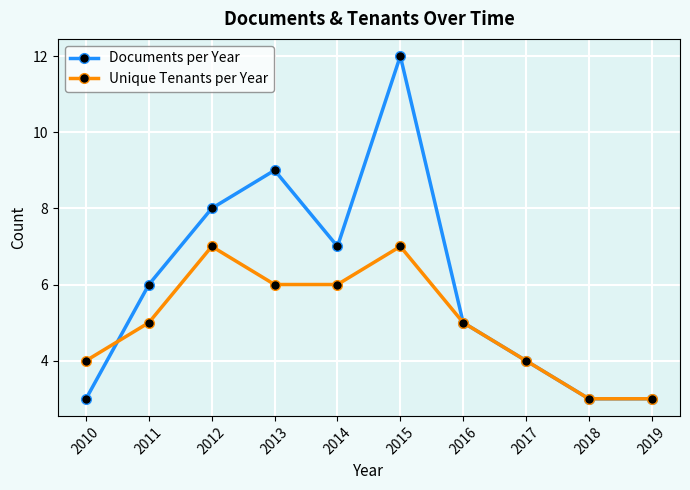

Is it true that Unique Tenants per Year equals 3 at 2018?

True